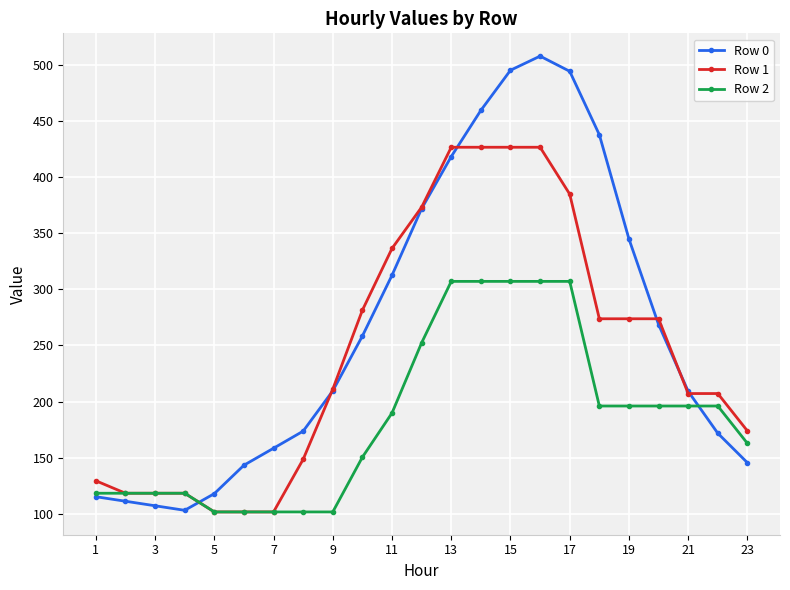

What is the sum of all Row 2 values?

4252.5